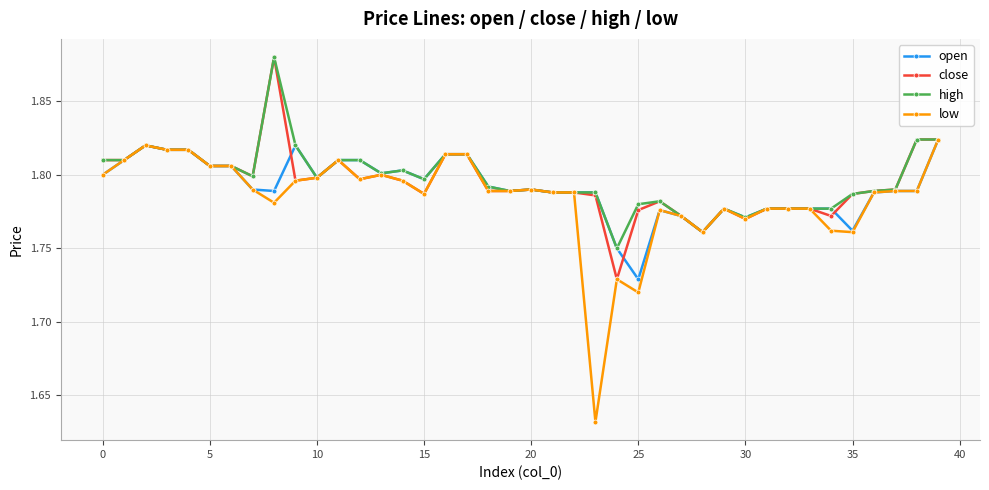

Rank the series by their average value, from lowest to highest.

low, open, close, high